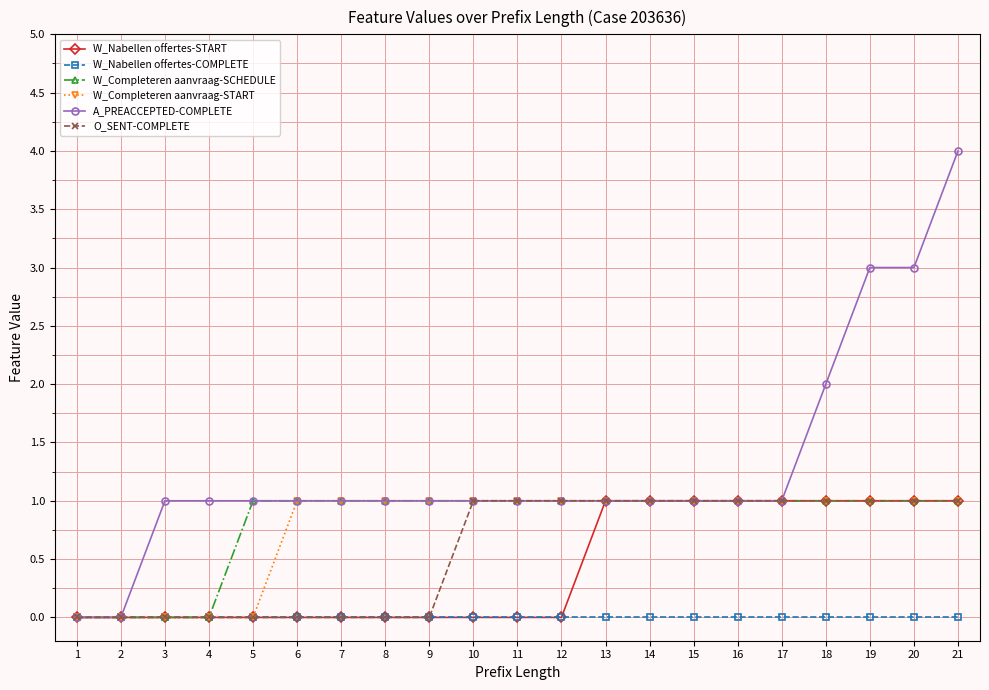

Which label corresponds to the largest value in the chart?

21